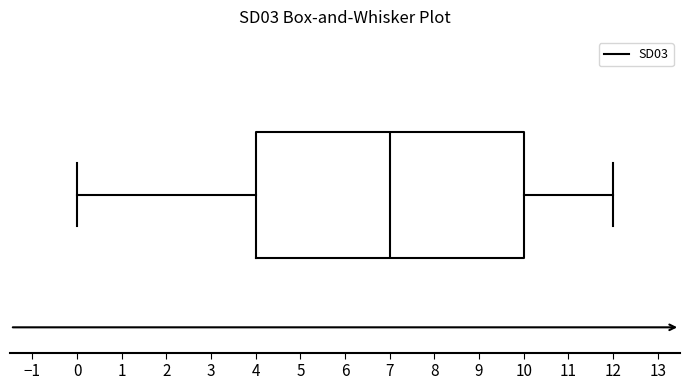

Read this box plot against the x-axis: the position of the median line, the range covered by the box, and the ends of both whiskers. The values are not printed on the chart, so give them approximately, as read against the axis.

median 7, box 4 to 10, whiskers 0 to 12